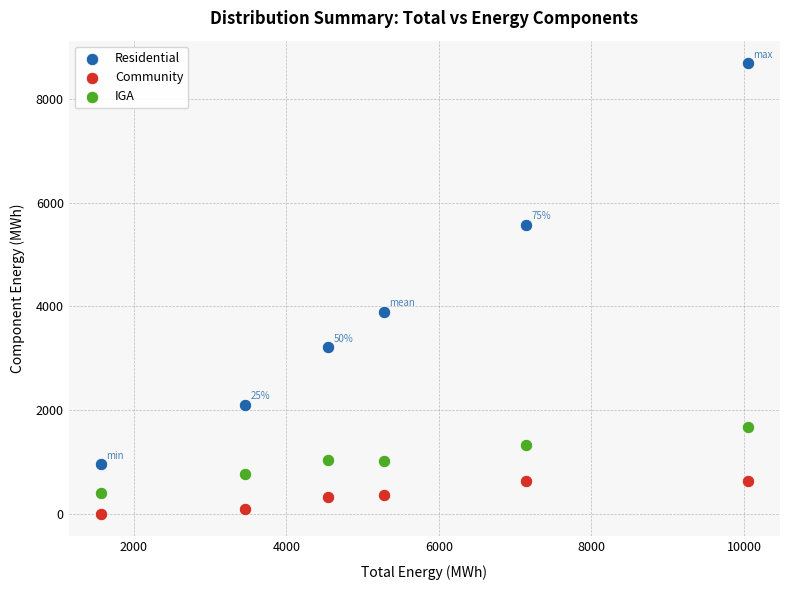

Which series has the largest Y range (max minus min)?

Residential